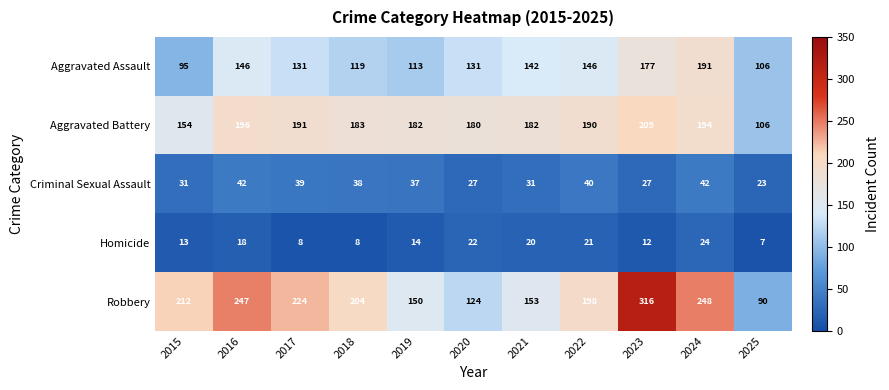

At which label is Robbery closest to 203?

2018